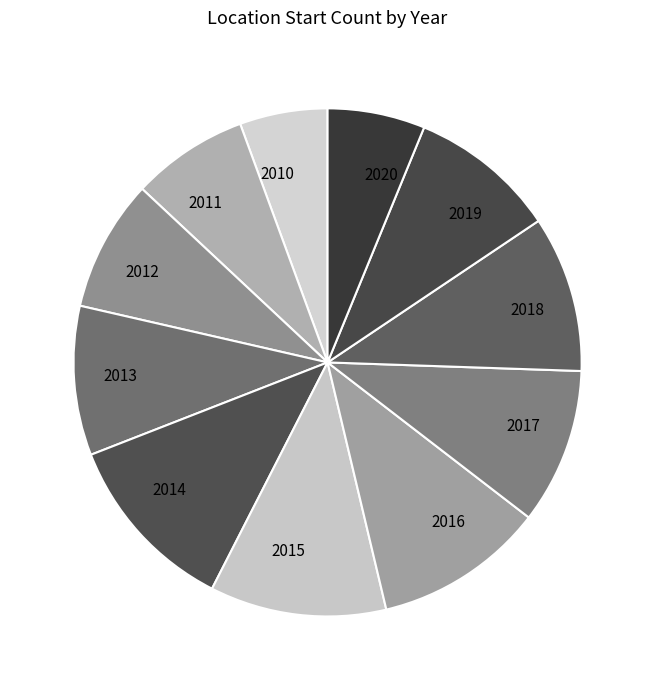

The 2010 slice represents 1% of the pie. True or false?

False